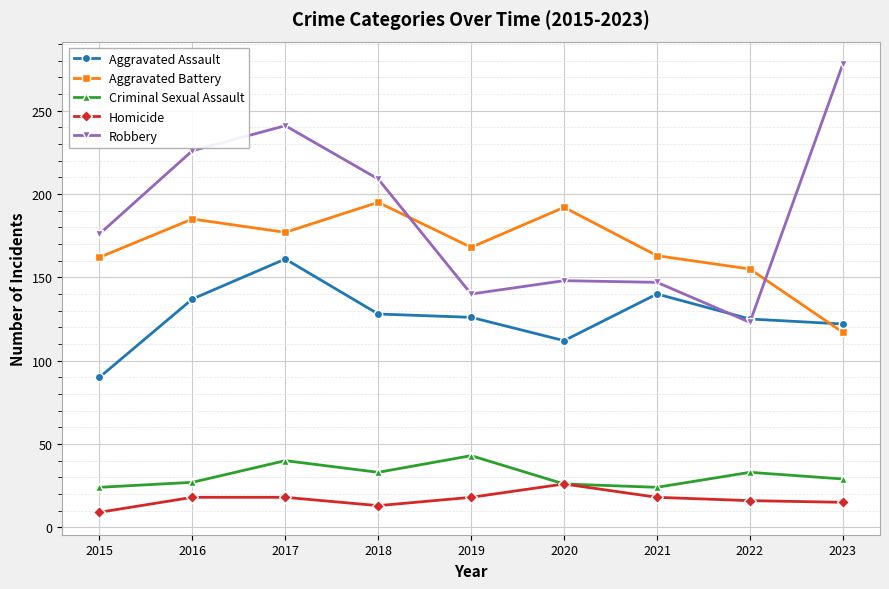

True or false: Robbery has a value of 124 at 2016.

False